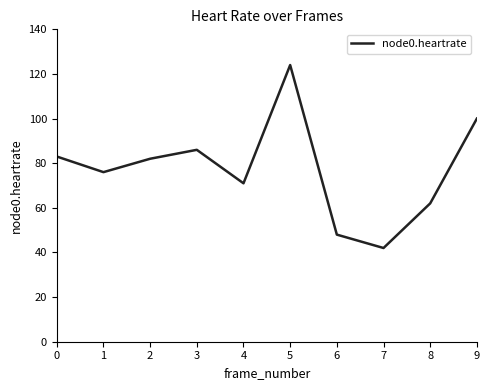

Is this an area chart (filled region under the line)?

No